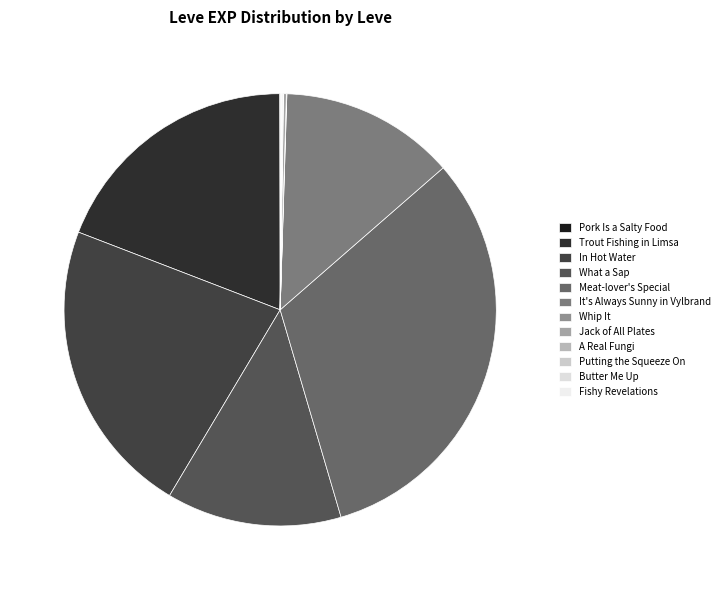

Is the sum of A Real Fungi and Pork Is a Salty Food greater than half?

No